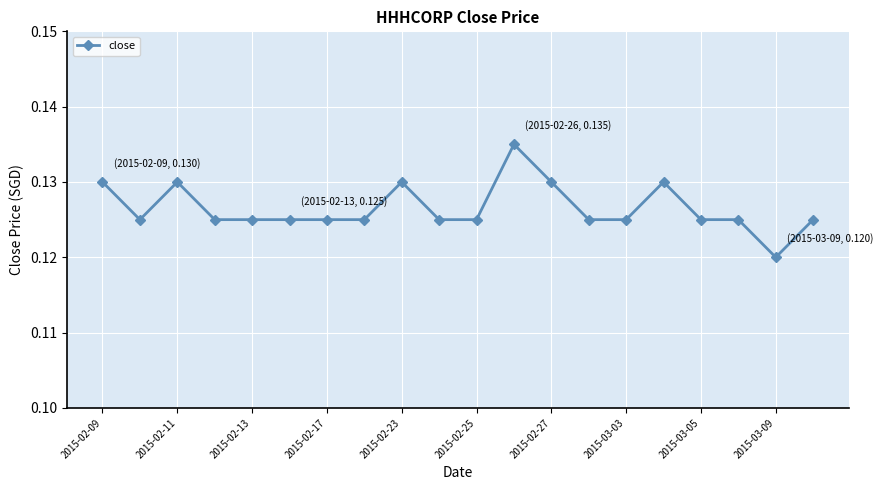

True or false: the data has more than 1 interior local peaks.

True